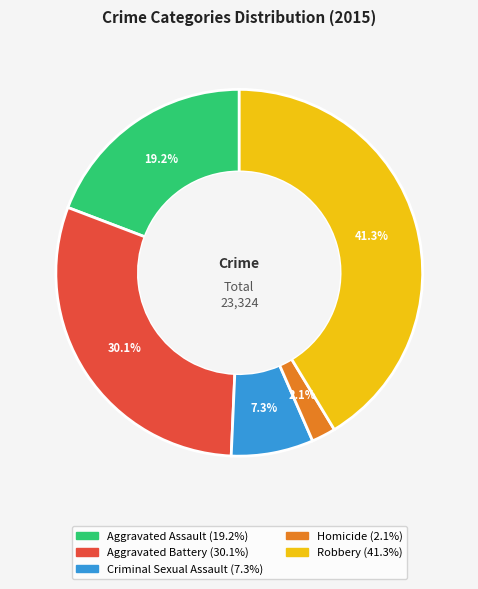

What is the largest slice in the pie chart?

Robbery